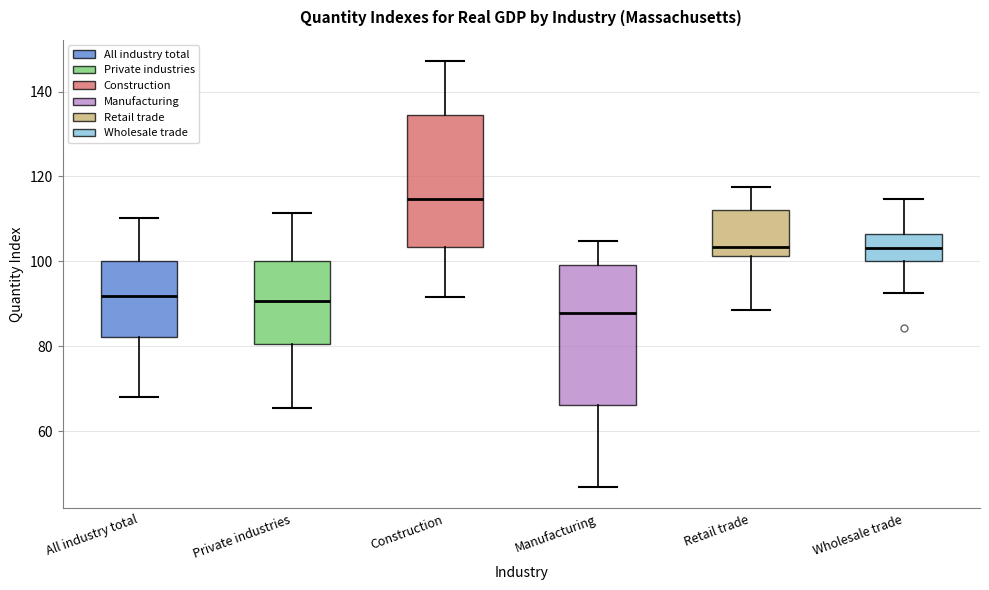

Reading left to right, transcribe this box plot: for each box, give where its median line is, the range the box spans, and where its two whiskers end, as read against the y-axis. The values are not printed on the chart, so give them approximately, as read against the axis.

All industry total: median 92, box 82 to 100, whiskers 68 to 110
Private industries: median 90, box 80 to 100, whiskers 66 to 112
Construction: median 114, box 104 to 134, whiskers 92 to 148
Manufacturing: median 88, box 66 to 100, whiskers 46 to 104
Retail trade: median 104, box 102 to 112, whiskers 88 to 118
Wholesale trade: median 104, box 100 to 106, whiskers 92 to 114